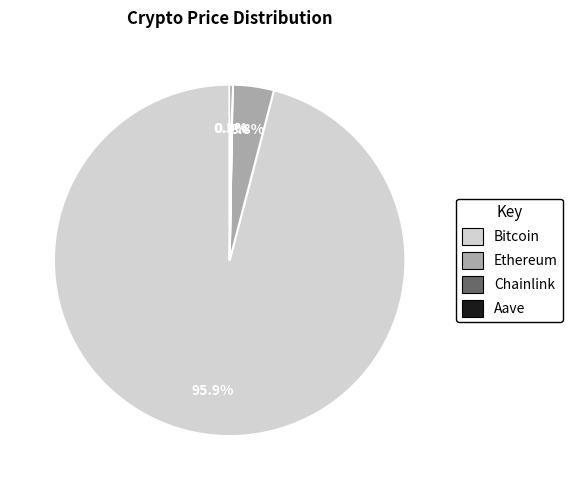

What is the majority slice?

Bitcoin